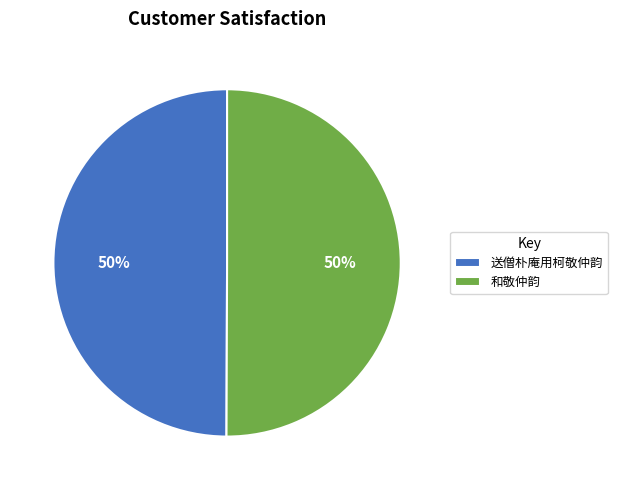

To the nearest percent, what is the combined percentage of 送僧朴庵用柯敬仲韵 and 和敬仲韵?

100%